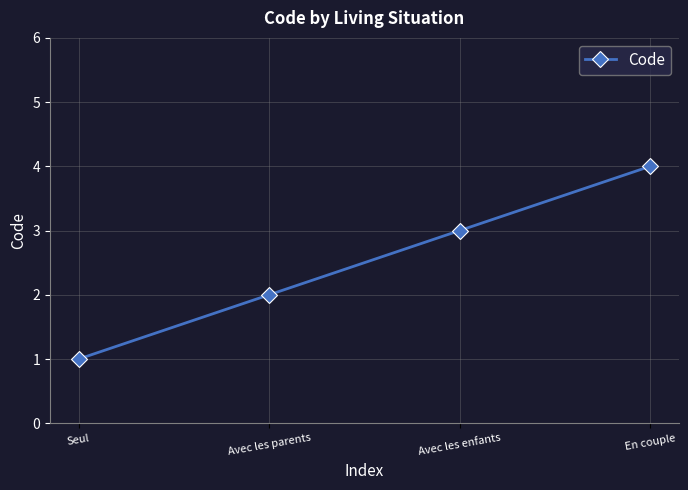

List the labels in order of value, smallest first.

Seul, Avec les parents, Avec les enfants, En couple